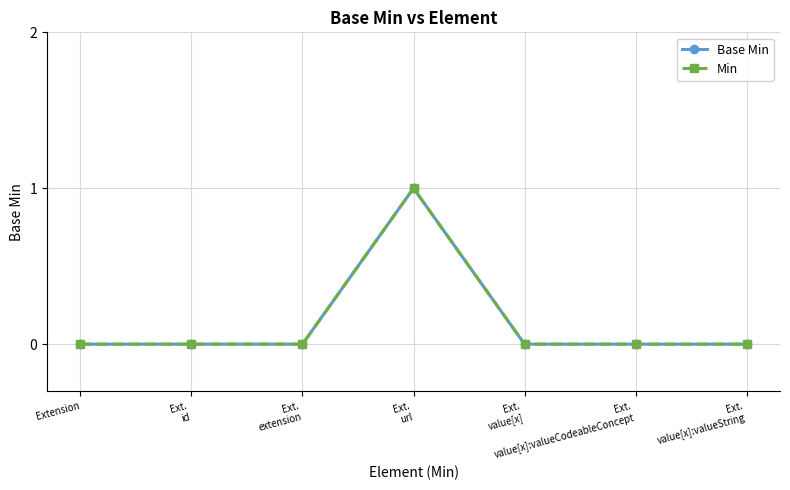

Does the chart have visible grid lines?

Yes